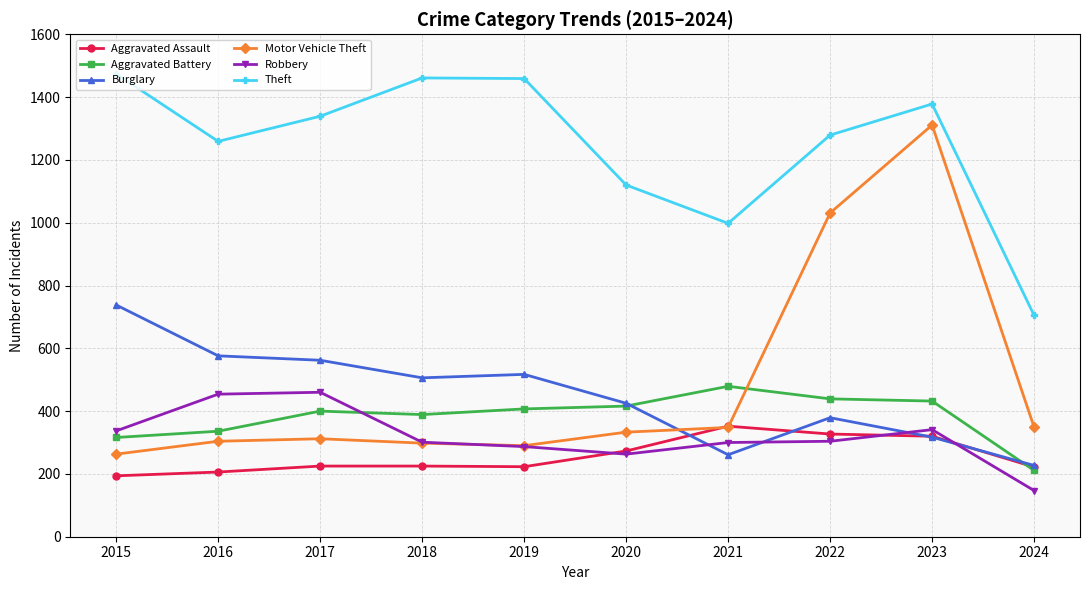

Is it true that Aggravated Assault equals 327 at 2022?

True